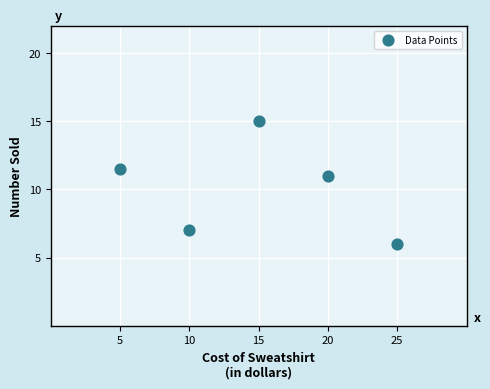

What is the average Y value?

10.1